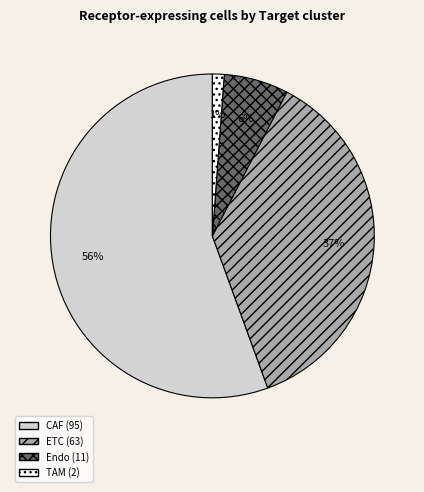

To the nearest percent, what percentage of the pie is TAM?

1%